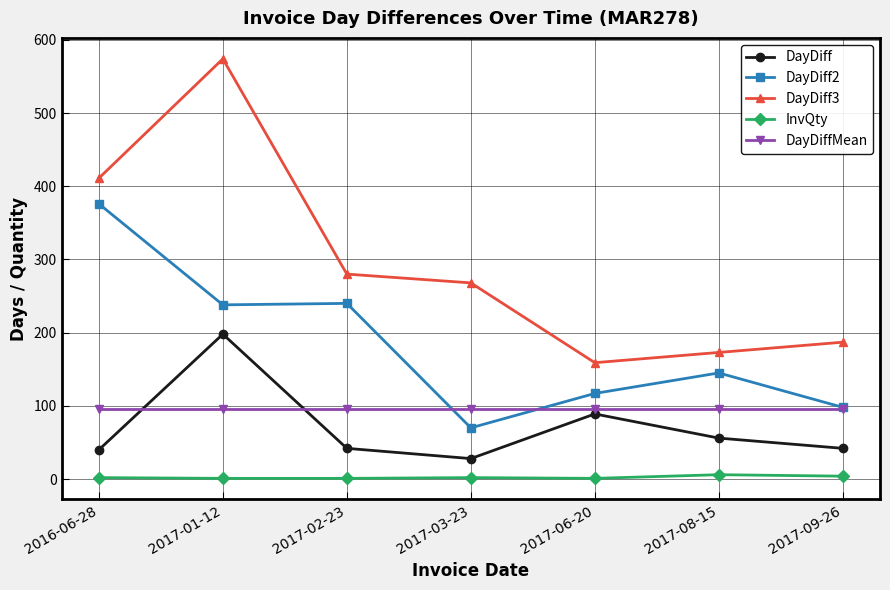

What is the minimum value for DayDiff2?

70.0